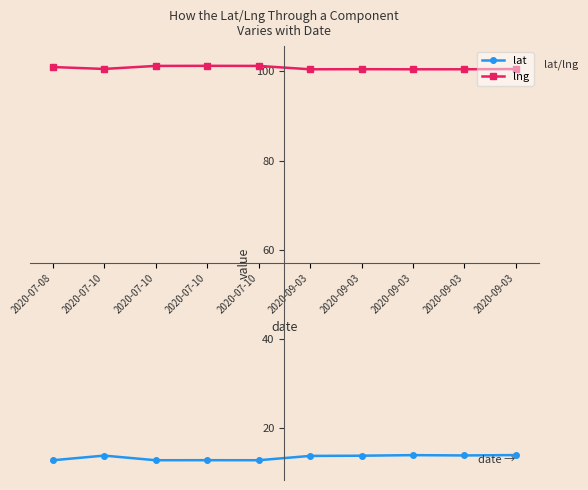

What is the smallest value displayed?

12.7